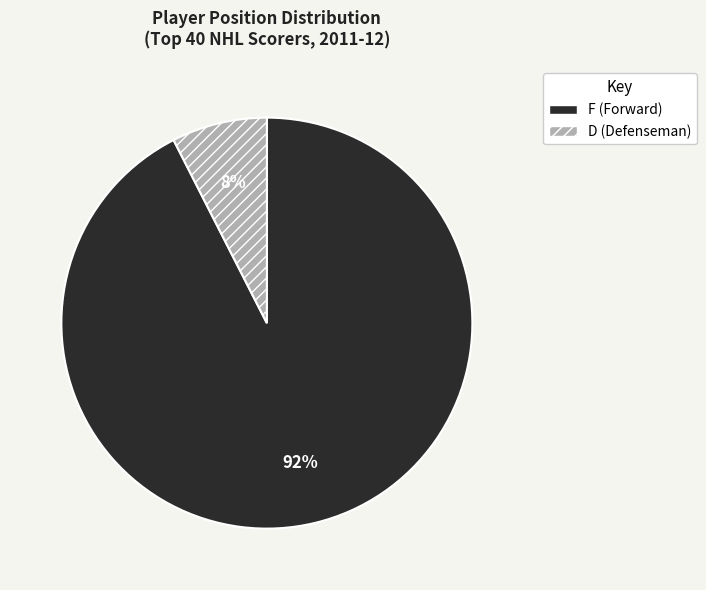

Rank the categories by value from highest to lowest.

F, D